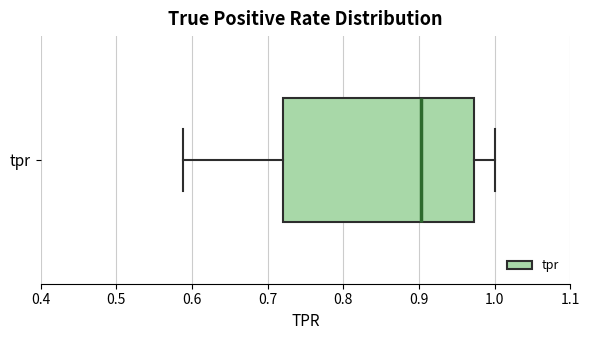

Transcribe this box plot: give where the median line is, the range the box spans, and where the two whiskers end, as read against the x-axis. The values are not printed on the chart, so give them approximately, as read against the axis.

median 0.90, box 0.72 to 0.97, whiskers 0.59 to 1.00